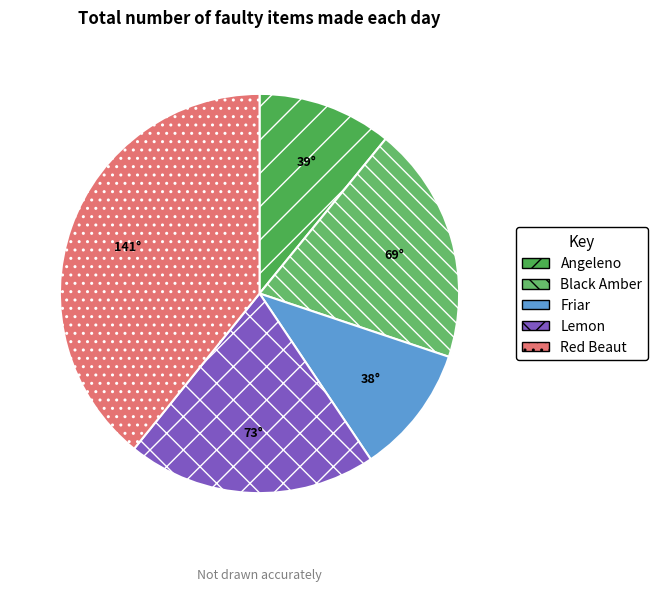

To the nearest percent, what percentage of the pie is Angeleno?

11%